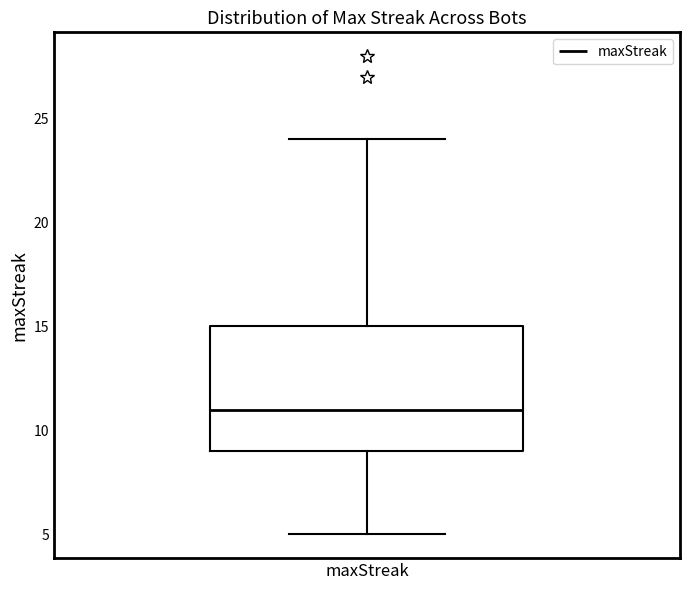

Read this box plot against the y-axis: the position of the median line, the range covered by the box, and the ends of both whiskers. The values are not printed on the chart, so give them approximately, as read against the axis.

median 11, box 9 to 15, whiskers 5 to 24